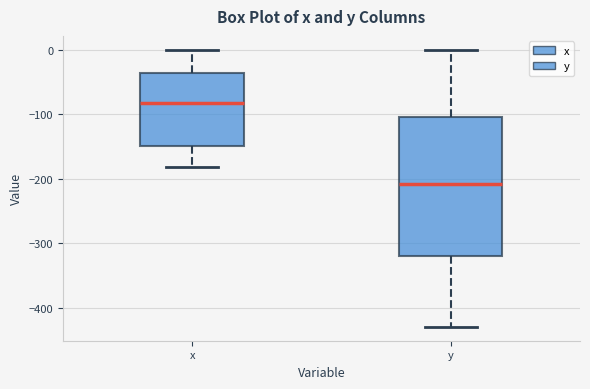

Which box has the highest median line?

x